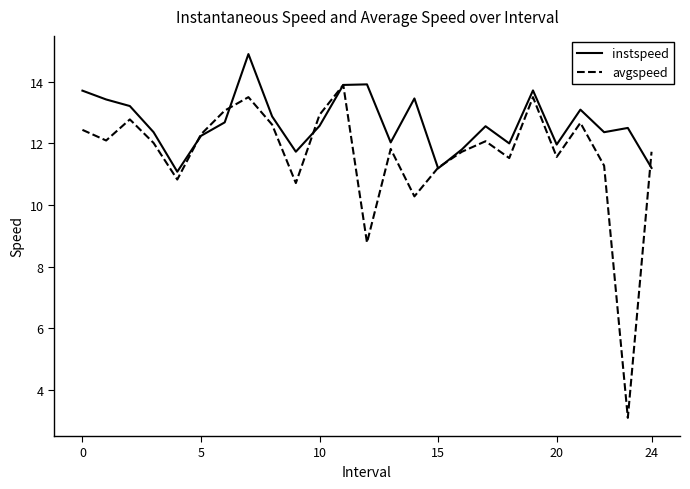

What is the smallest value displayed?

3.1